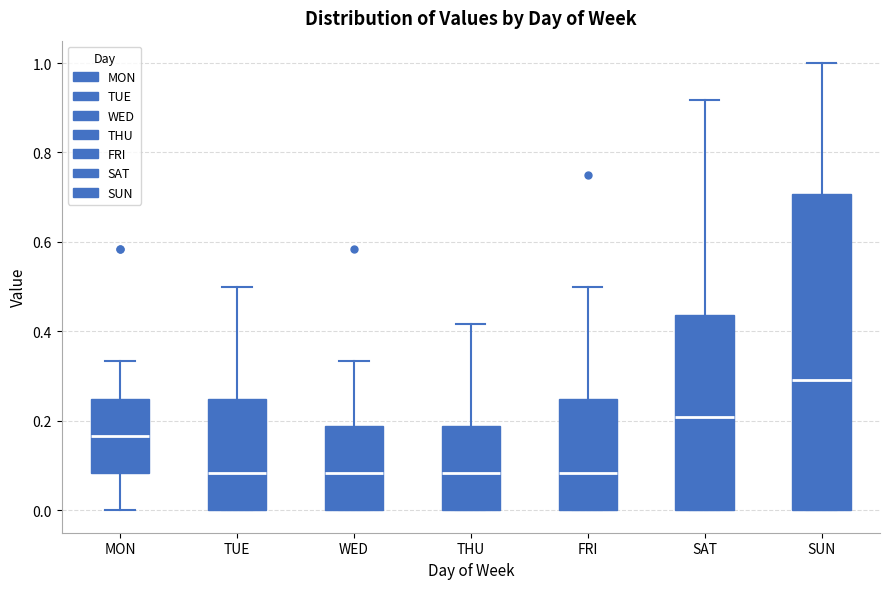

Comparing the boxes themselves (not the whiskers), which one is the tallest?

SUN